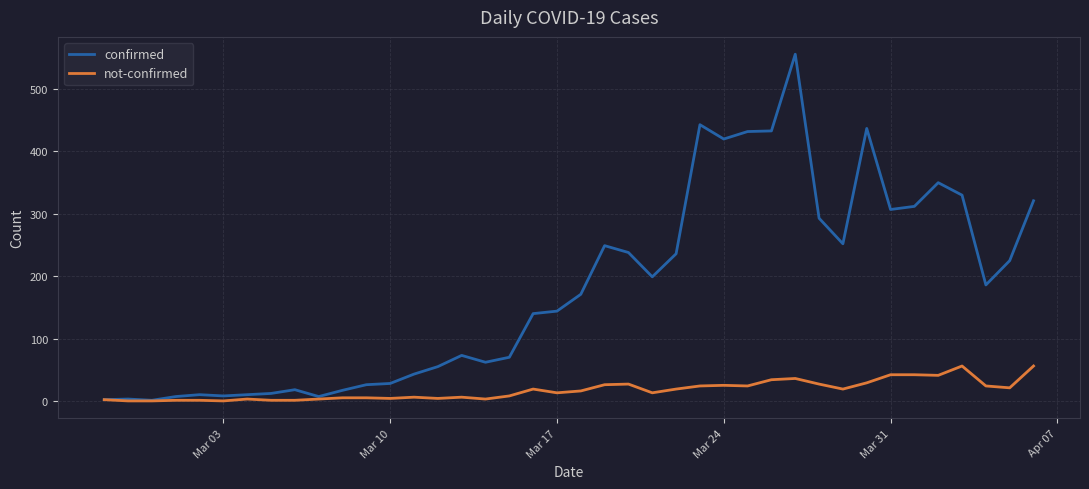

Which series has the largest total across all categories?

confirmed